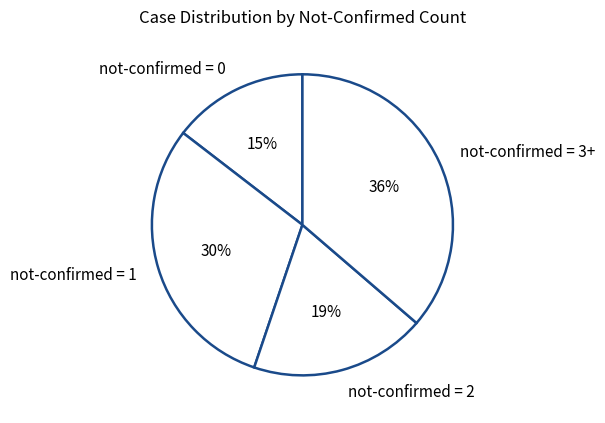

Rank the categories by value from highest to lowest.

not-confirmed = 3+, not-confirmed = 1, not-confirmed = 2, not-confirmed = 0